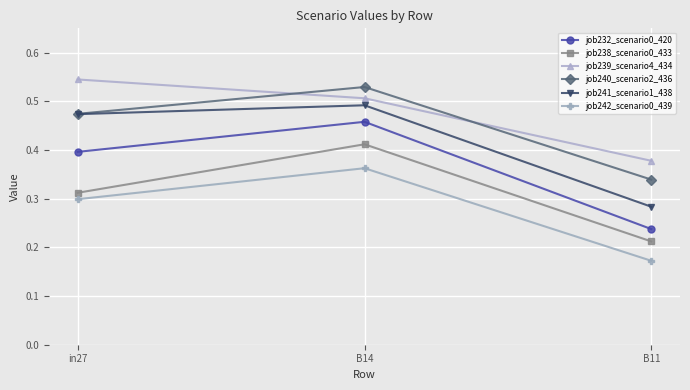

Where is job239_scenario4_434 nearest to the value 0?

B11